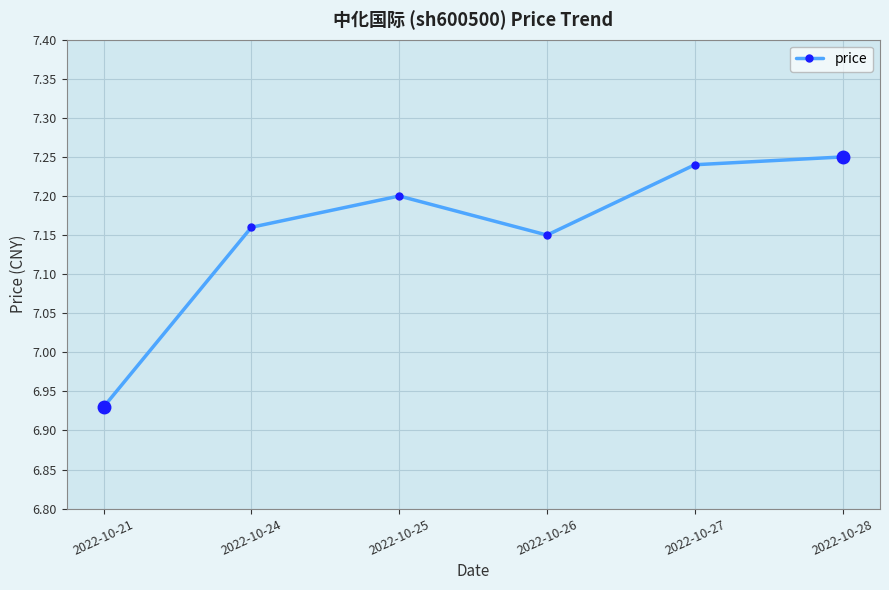

Where is the first local maximum?

2022-10-25